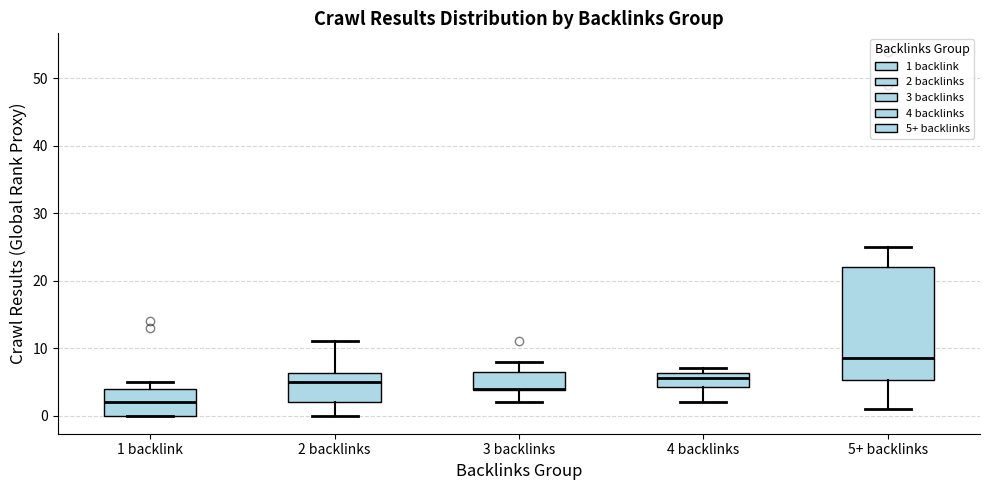

Which box has the lowest median line?

1 backlink